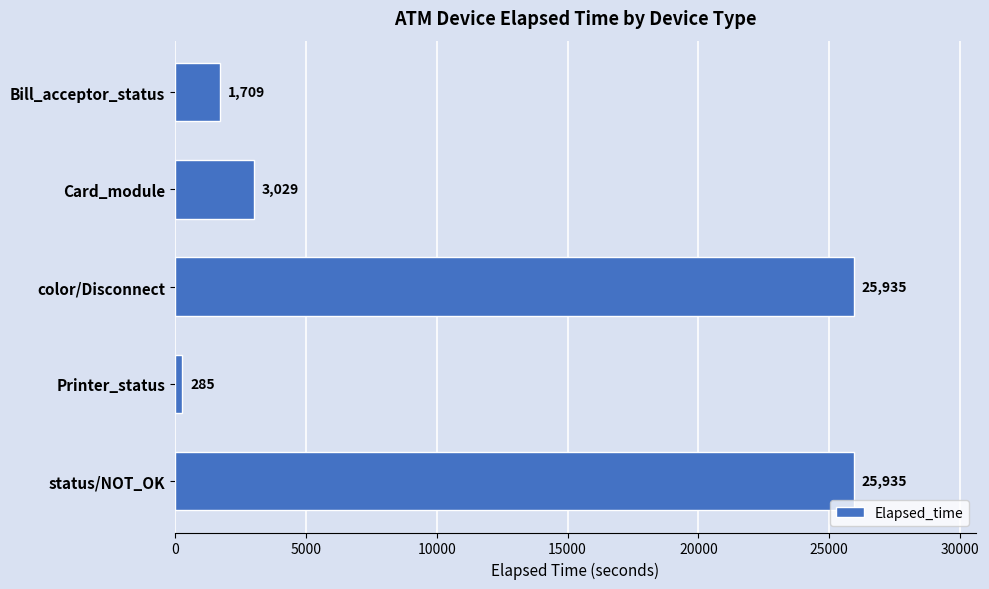

Reading top to bottom, extract all data points from this chart.

Bill_acceptor_status=1709	Card_module=3029	color/Disconnect=25935	Printer_status=285	status/NOT_OK=25935